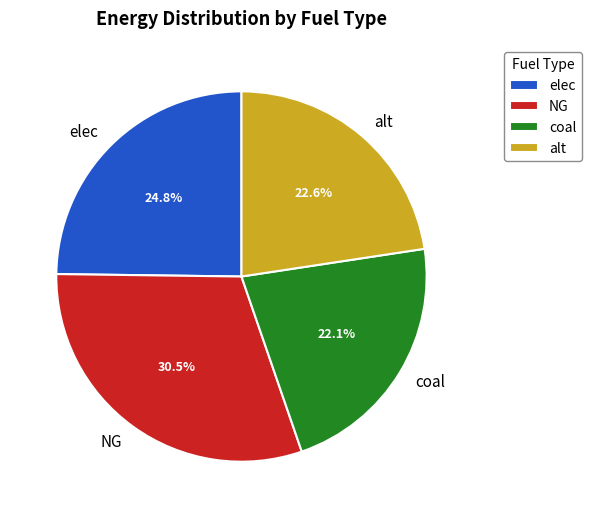

Combined, what portion of the pie is NG and coal?

52.6%